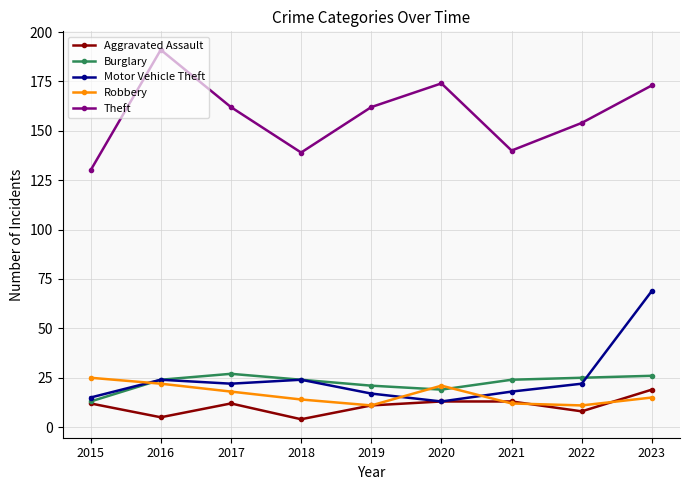

Is the value of Aggravated Assault at 2021 greater than the value of Motor Vehicle Theft at 2016?

No